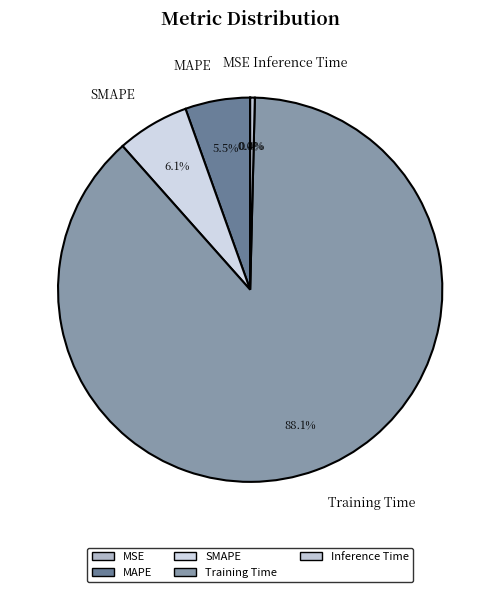

What is the total percentage of MAPE and Training Time?

93.5%